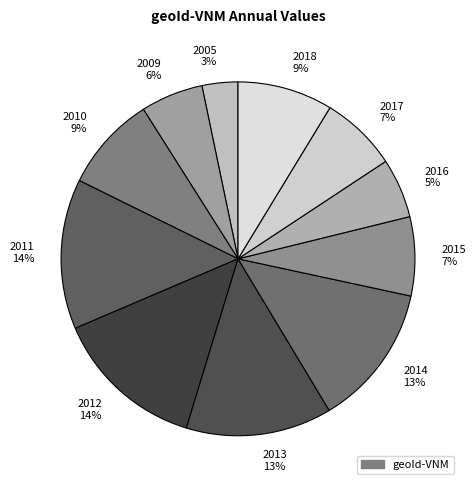

Does 2013 account for over 50% of the chart?

No